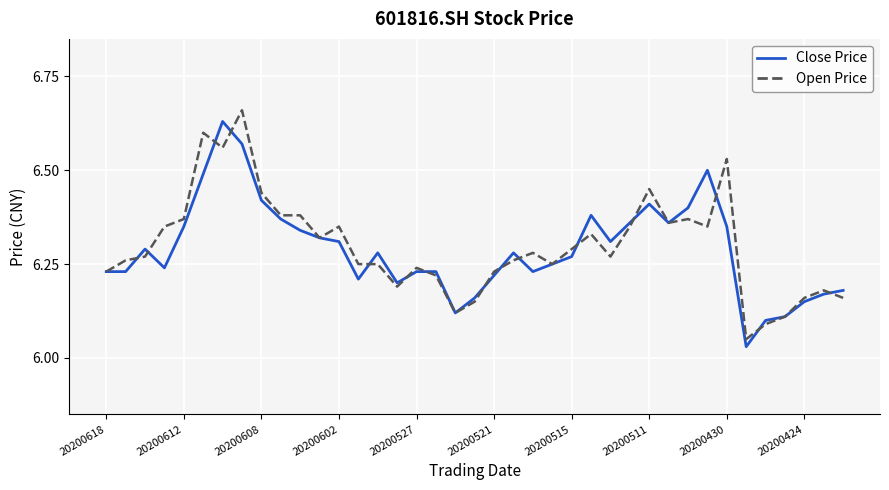

What is the difference between the maximum and minimum values in the Close Price series?

0.6